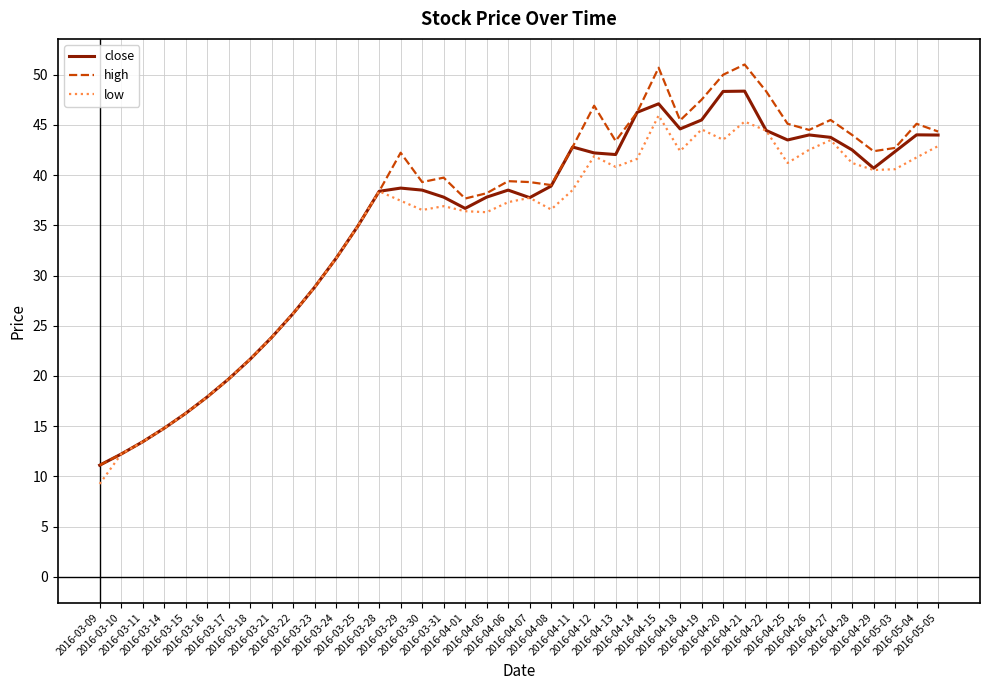

What is the lowest value of the high series?

11.1